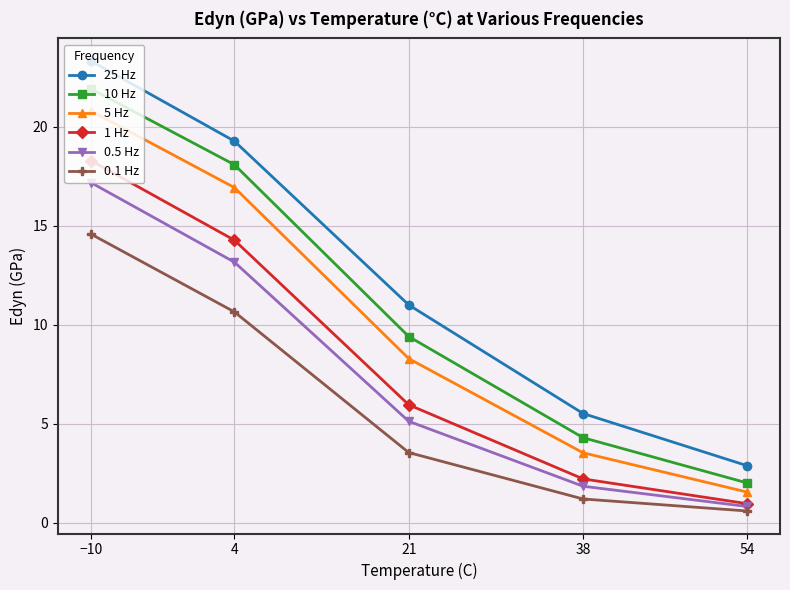

Does the chart have visible grid lines?

Yes